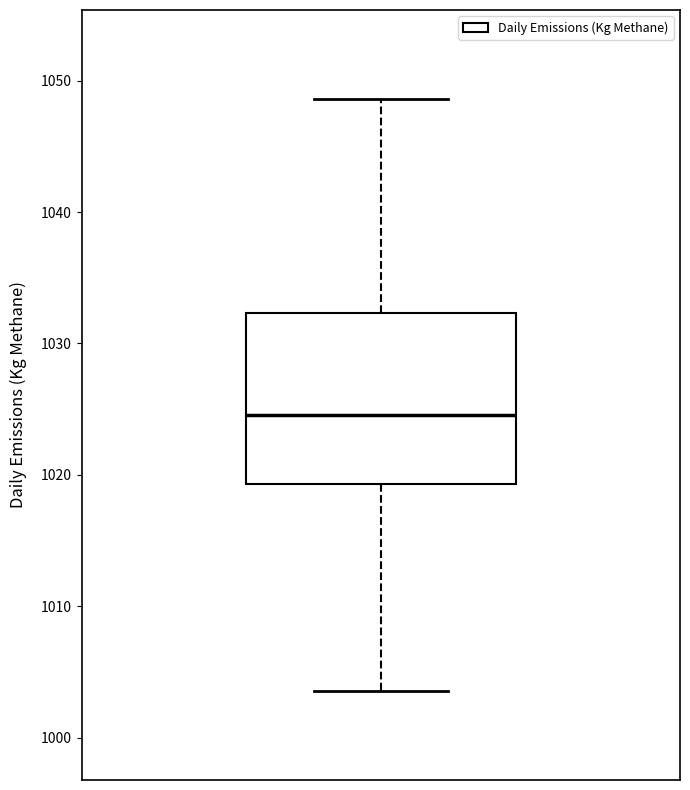

Where is the upper edge of the box on the y-axis? The values are not printed on the chart, so give them approximately, as read against the axis.

1032